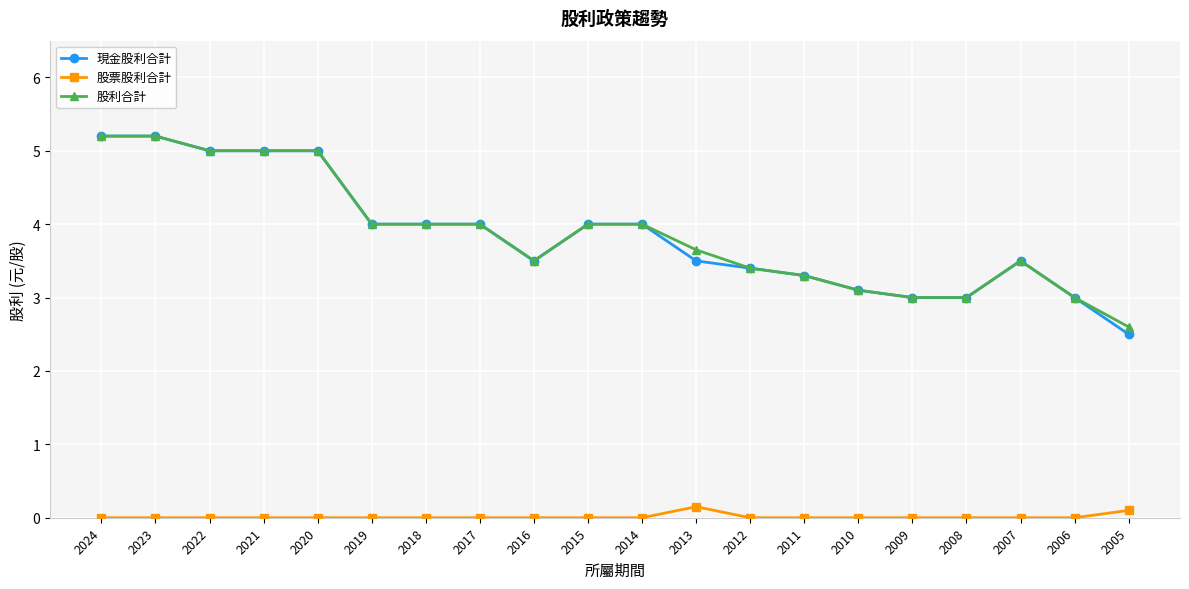

What is the maximum value shown in the chart?

5.2